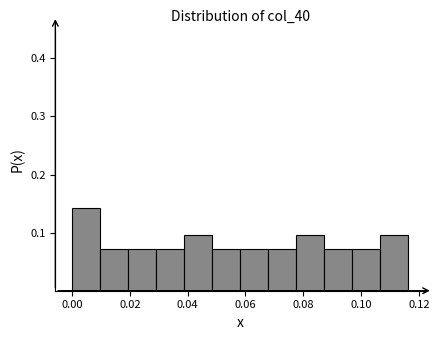

Reading left to right, transcribe this chart: for each bar, give the range it covers on the x-axis and its height. Neither the bar edges nor the heights are printed on the chart, so give them approximately, as read against the axes.

0.000 to 0.010: 0.14
0.010 to 0.020: 0.07
0.020 to 0.030: 0.07
0.030 to 0.038: 0.07
0.038 to 0.048: 0.10
0.048 to 0.058: 0.07
0.058 to 0.068: 0.07
0.068 to 0.078: 0.07
0.078 to 0.088: 0.10
0.088 to 0.098: 0.07
0.098 to 0.106: 0.07
0.106 to 0.116: 0.10